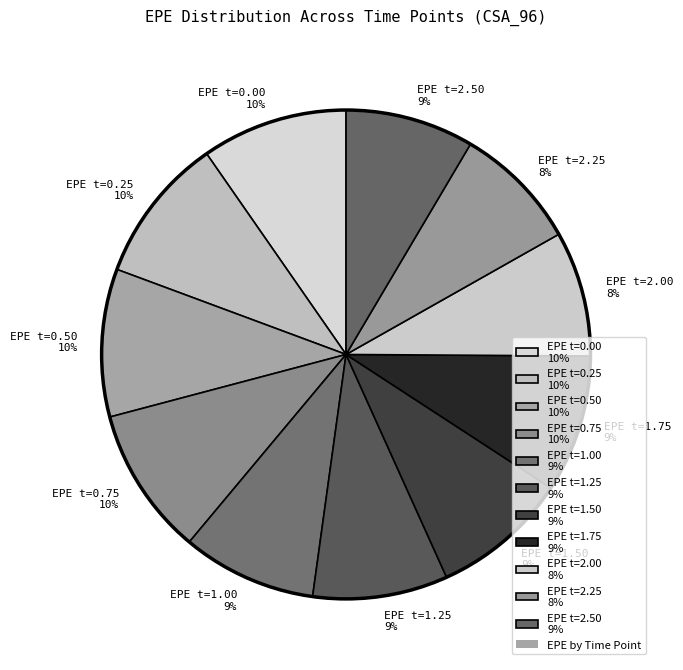

Approximately how many times larger is the value at EPE t=0.00 10% compared to EPE t=2.00 8%?

1.2